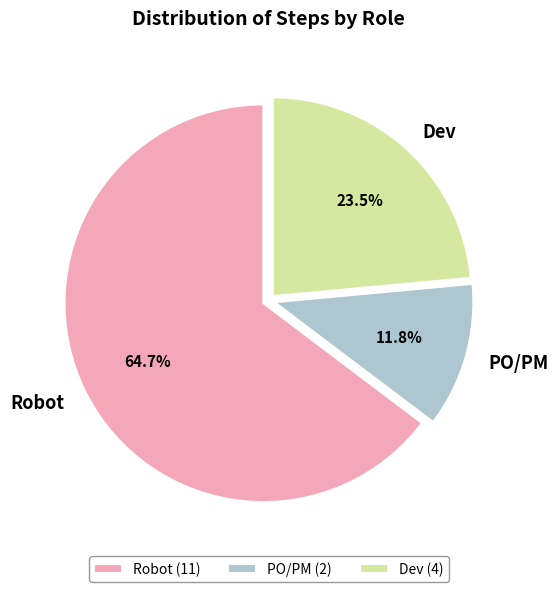

To the nearest percent, what is the average slice percentage?

33%